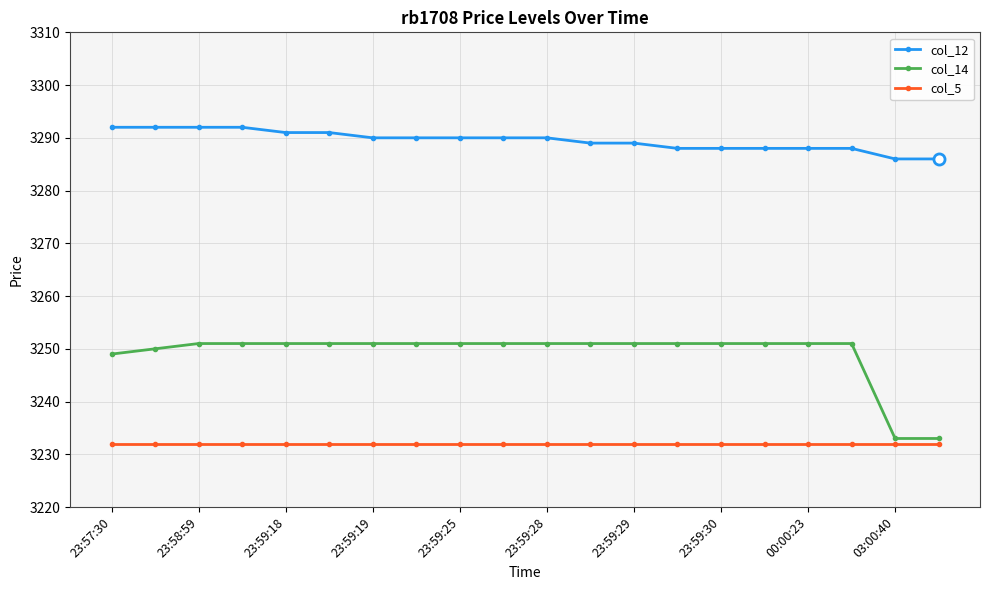

What is the average value of the col_12 series?

3290